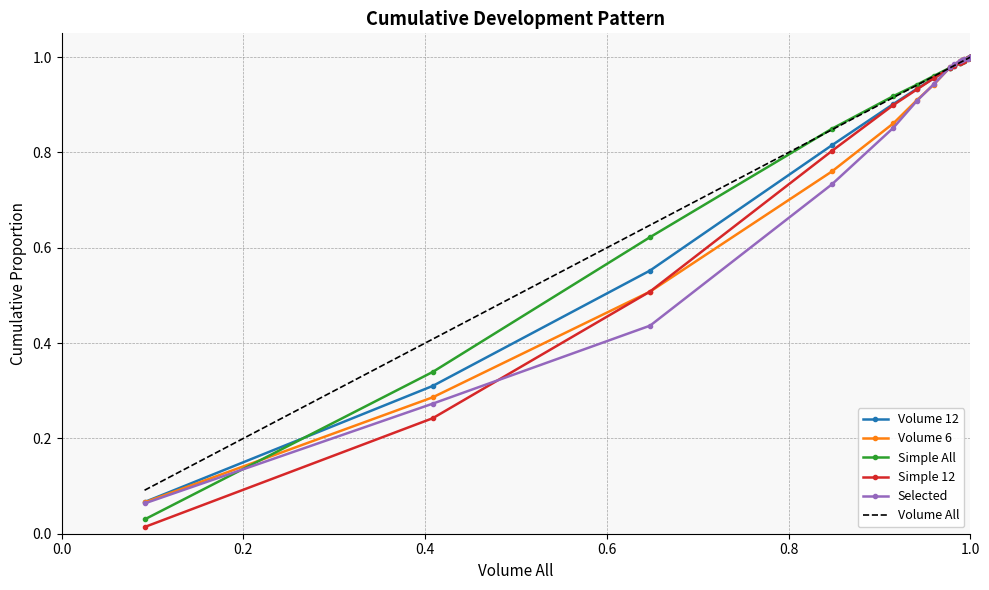

Which series has the largest range (max minus min)?

Simple 12